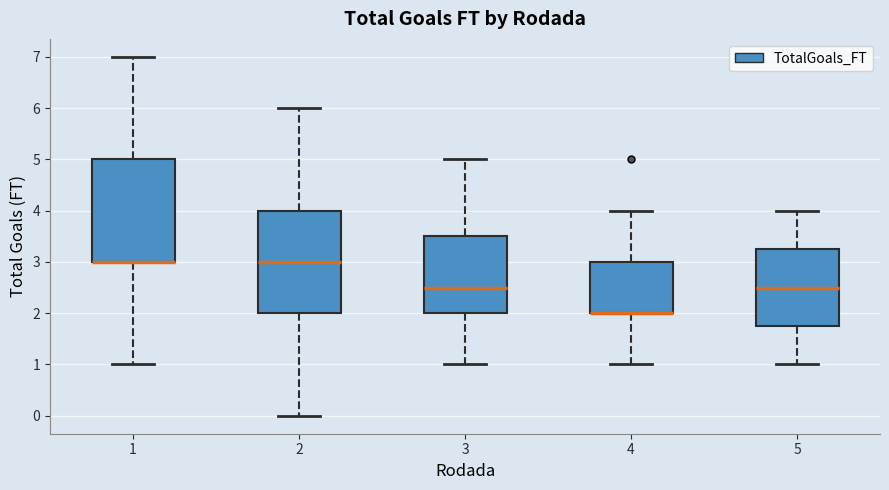

Reading left to right, transcribe this box plot: for each box, give where its median line is, the range the box spans, and where its two whiskers end, as read against the y-axis. The values are not printed on the chart, so give them approximately, as read against the axis.

1: median 3.0 (drawn on the box's lower edge), box 3.0 to 5.0, whiskers 1.0 to 7.0
2: median 3.0, box 2.0 to 4.0, whiskers 0.0 to 6.0
3: median 2.5, box 2.0 to 3.5, whiskers 1.0 to 5.0
4: median 2.0 (drawn on the box's lower edge), box 2.0 to 3.0, whiskers 1.0 to 4.0
5: median 2.5, box 1.8 to 3.3, whiskers 1.0 to 4.0